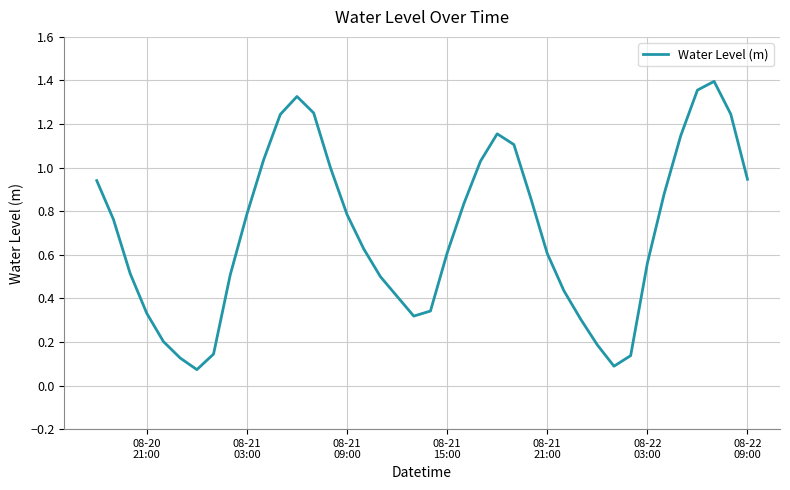

Reading left to right, what are all the values shown in this chart?

0.9	0.8	0.5	0.3	0.2	0.1	0.1	0.1	0.5	0.8	1.0	1.2	1.3	1.3	1.0	0.8	0.6	0.5	0.4	0.3	0.3	0.6	0.8	1.0	1.2	1.1	0.9	0.6	0.4	0.3	0.2	0.1	0.1	0.6	0.9	1.1	1.4	1.4	1.2	0.9